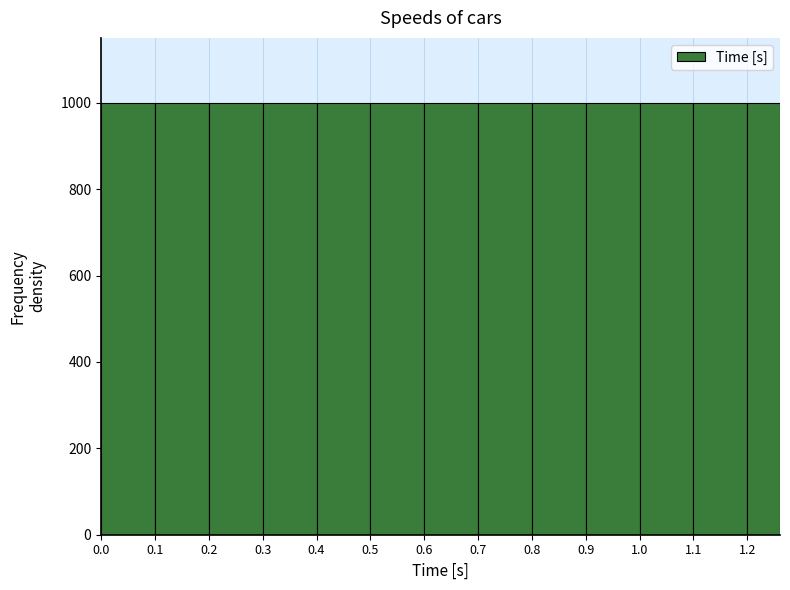

How tall is the bar that spans 0.800 to 0.900 on the x-axis? Neither the bar edges nor the heights are printed on the chart, so give them approximately, as read against the axes.

1000